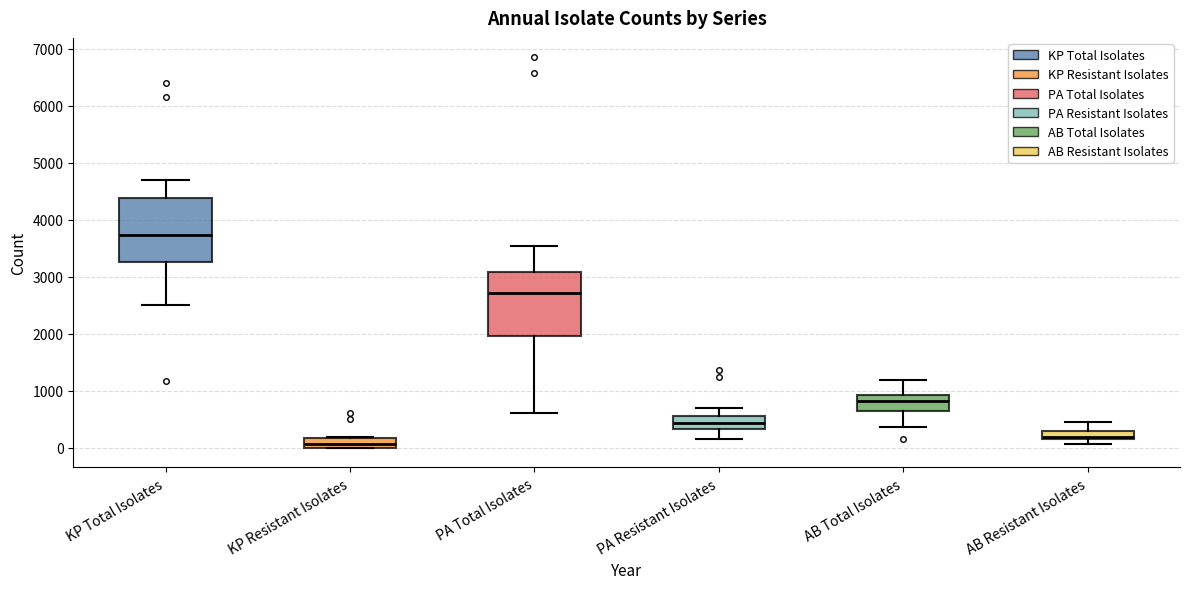

Where is the lower edge of the box for AB Total Isolates on the y-axis? The values are not printed on the chart, so give them approximately, as read against the axis.

600